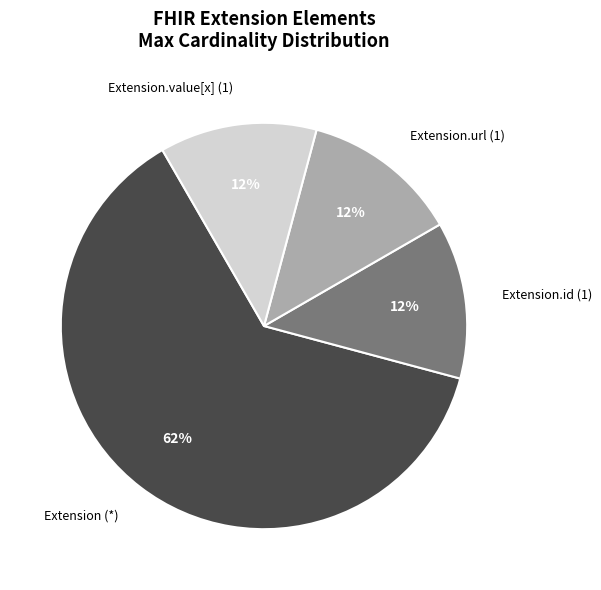

Do Extension.url (1) and Extension.value[x] (1) together represent more than half of the pie?

No